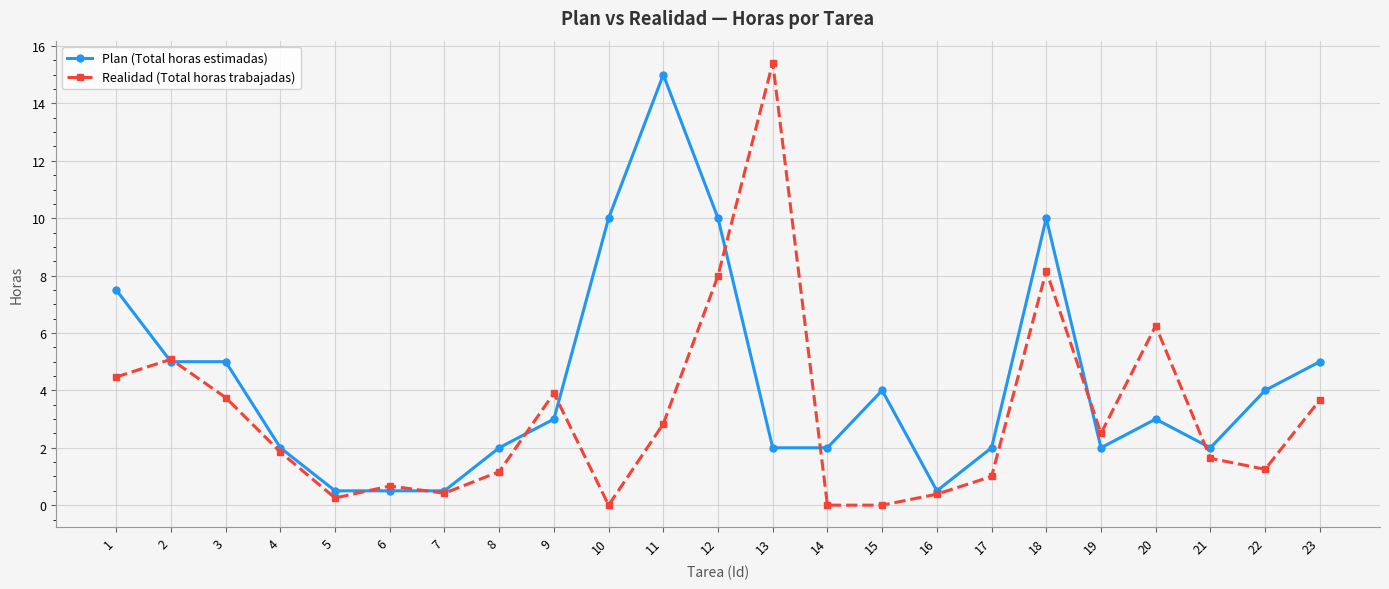

The value of Plan (Total horas estimadas) at 19 is 2.0. True or false?

True